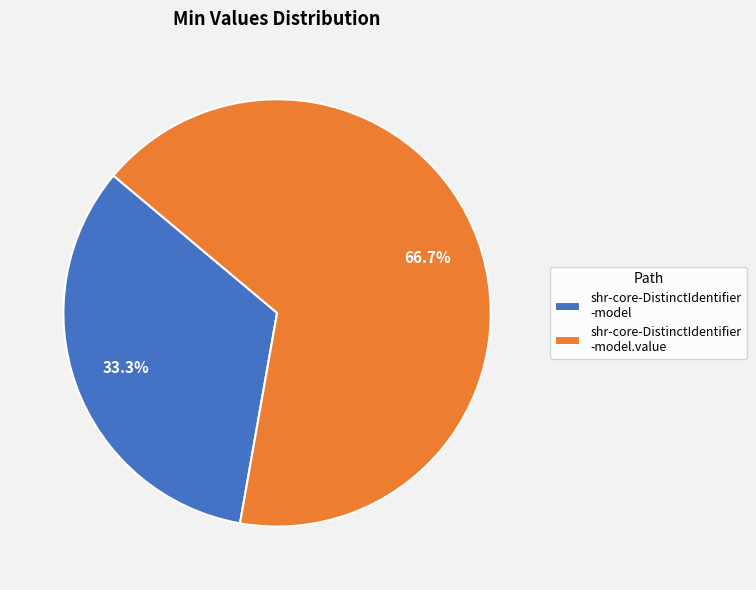

Is there a majority slice in this chart?

Yes